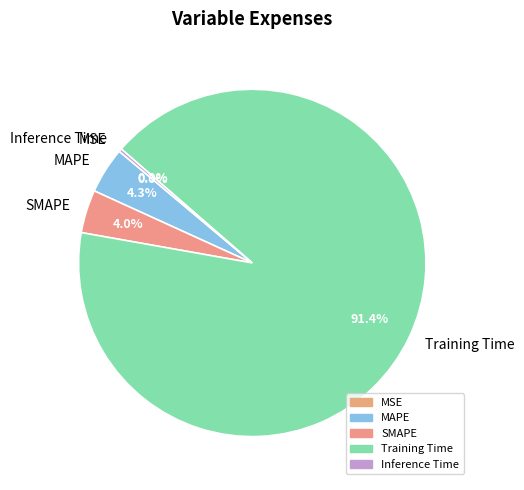

What is the largest slice in the pie chart?

Training Time